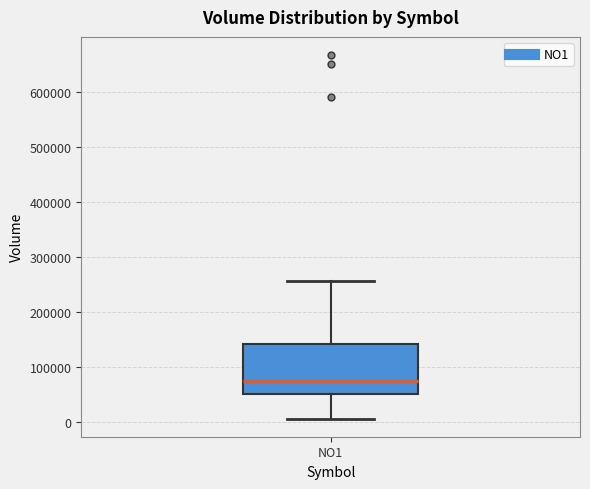

Where does the lower whisker of the box for NO1 end on the y-axis? The values are not printed on the chart, so give them approximately, as read against the axis.

10000